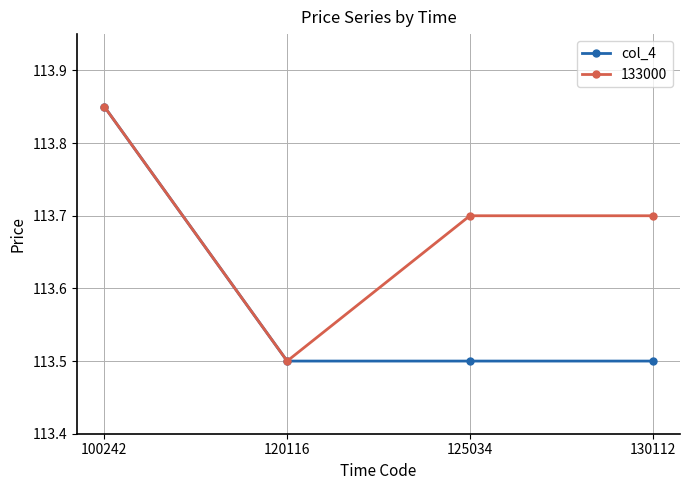

Rank the series by their average value, from highest to lowest.

133000, col_4